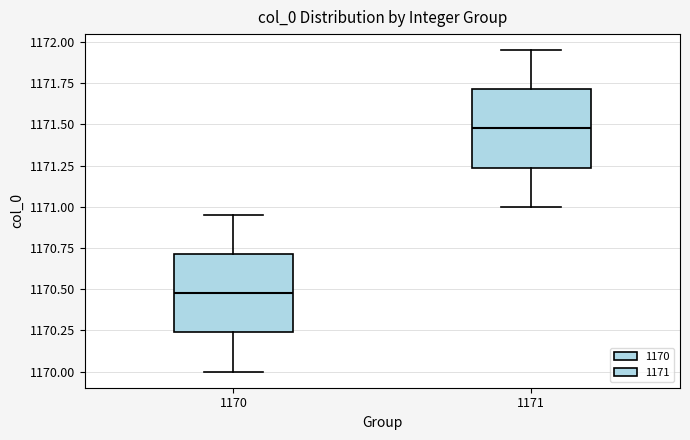

Which box's median line is the highest?

1171